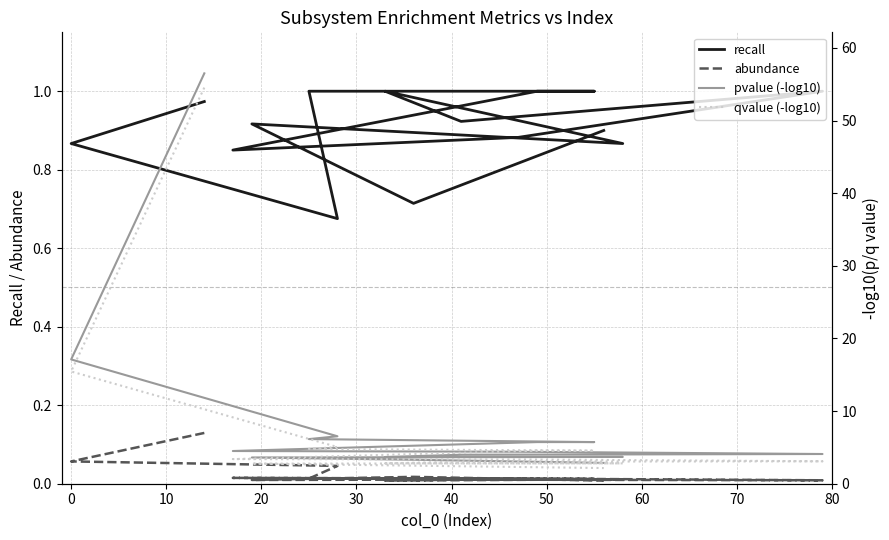

Does the chart have visible grid lines?

Yes